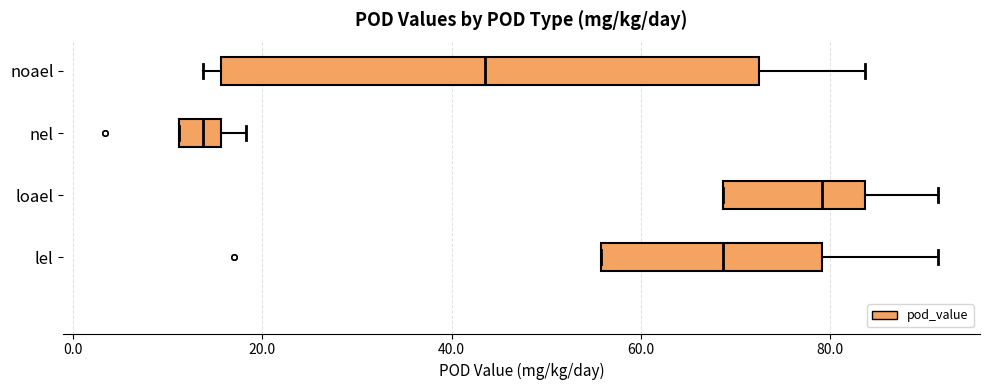

Reading bottom to top, transcribe this box plot: for each box, give where its median line is, the range the box spans, and where its two whiskers end, as read against the x-axis. The values are not printed on the chart, so give them approximately, as read against the axis.

lel: median 68, box 56 to 80, whiskers 56 to 92
loael: median 80, box 68 to 84, whiskers 68 to 92
nel: median 14, box 12 to 16, whiskers 12 to 18
noael: median 44, box 16 to 72, whiskers 14 to 84